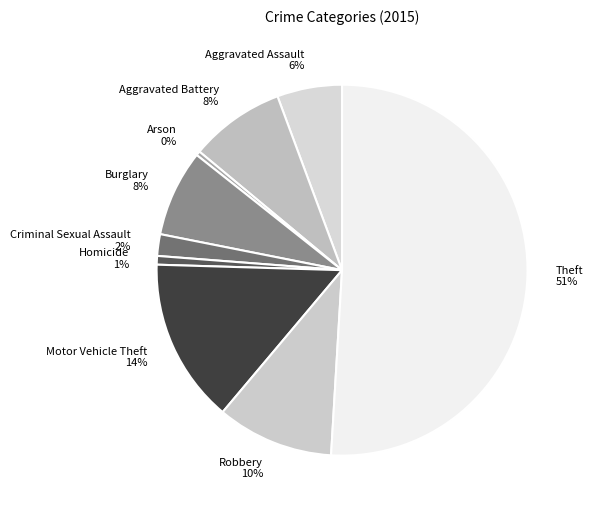

Which slice is the largest?

Theft